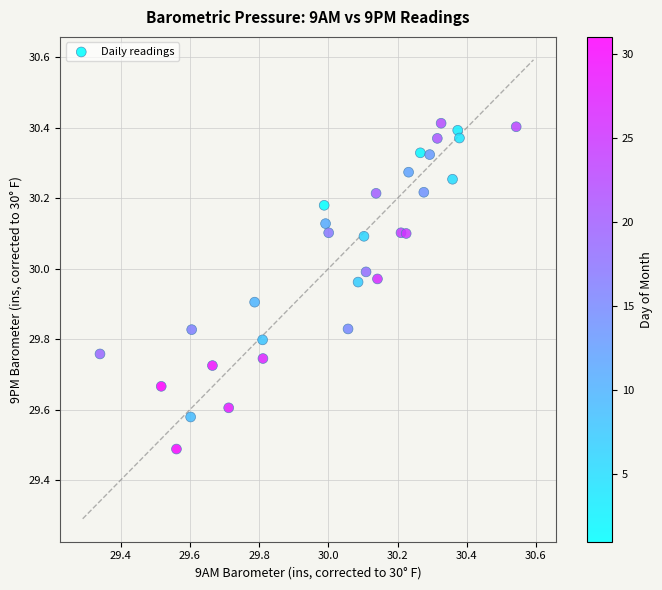

What Y value in the scatter plot is closest to 29?

29.5